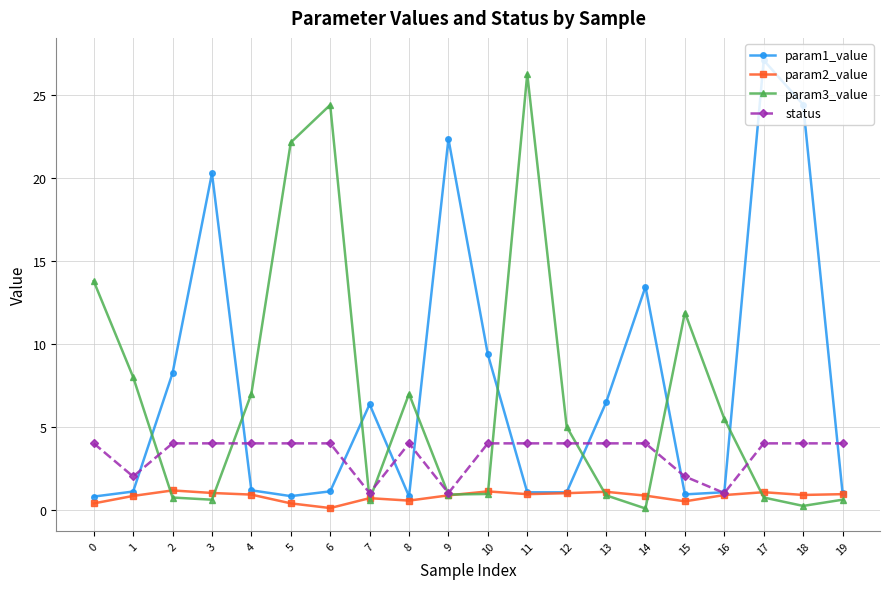

How many lines are shown in the chart?

4